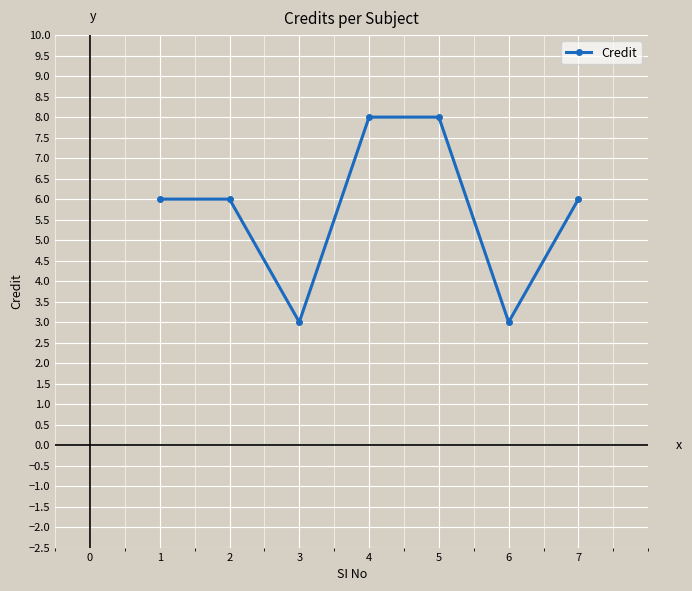

What value does the data have at 3?

3